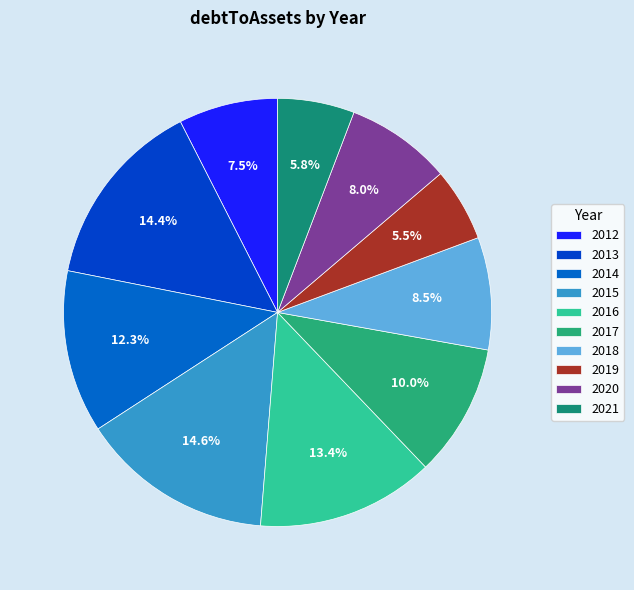

Which has a higher value, 2016 or 2017?

2016